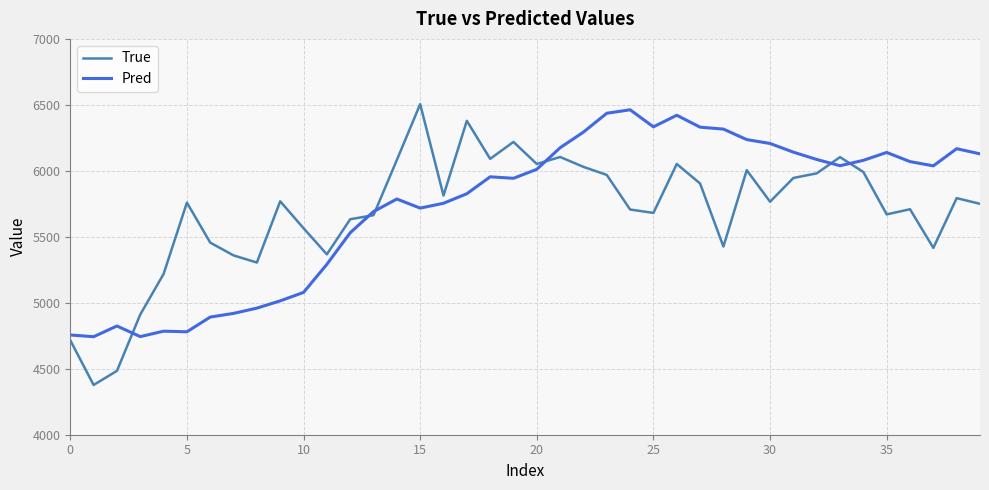

What is the greatest value displayed?

6505.0